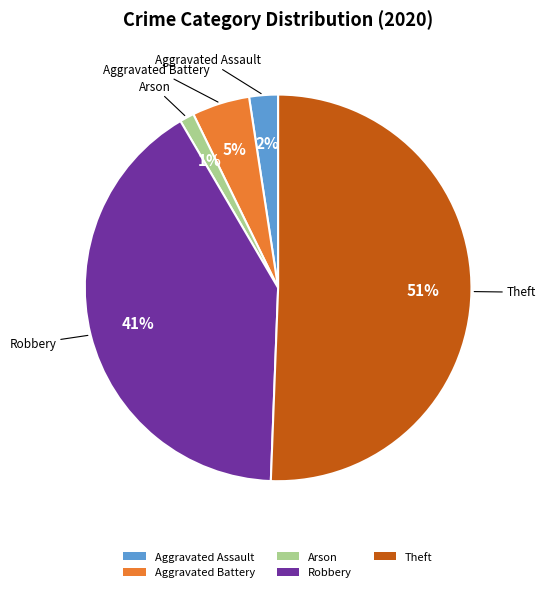

Which slice is the largest?

Theft